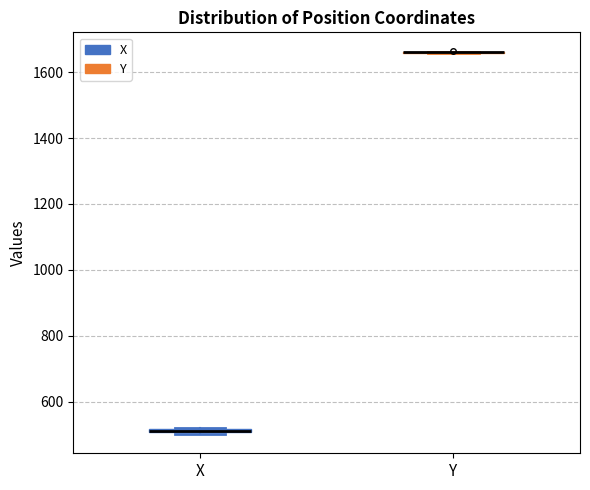

Where is the lower edge of the box for X on the y-axis? The values are not printed on the chart, so give them approximately, as read against the axis.

500